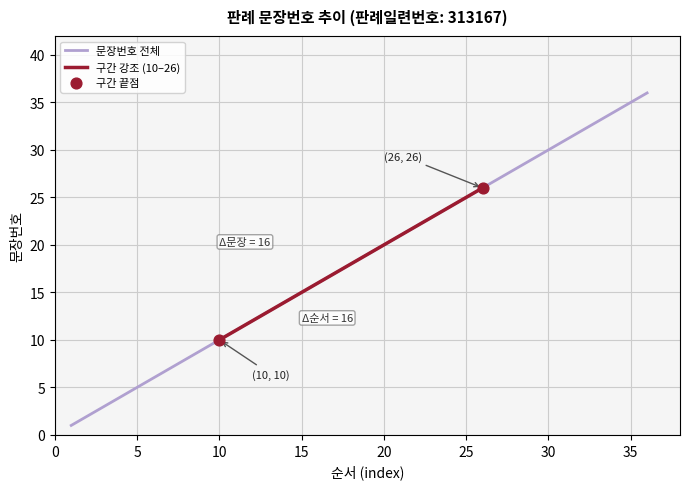

What is the change in value from 1 to 33?

+32